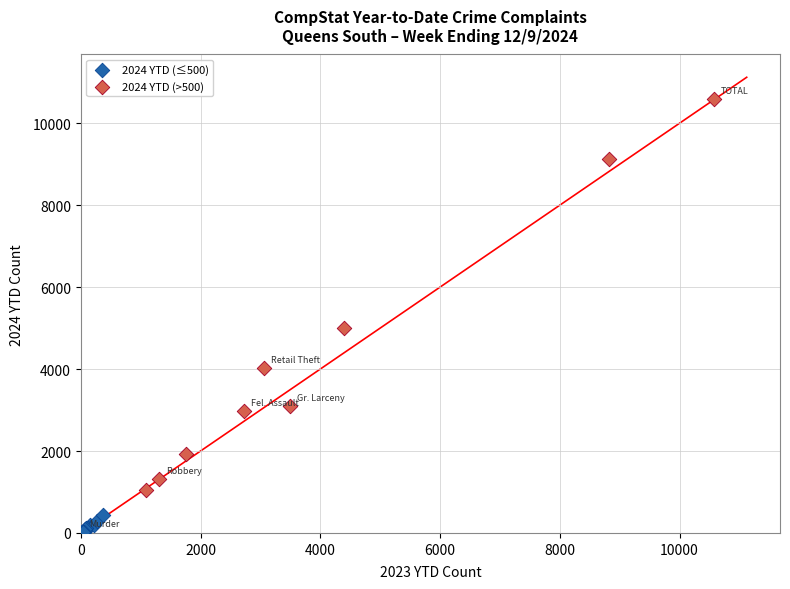

Which series contains the highest Y value?

2024 YTD (>500)